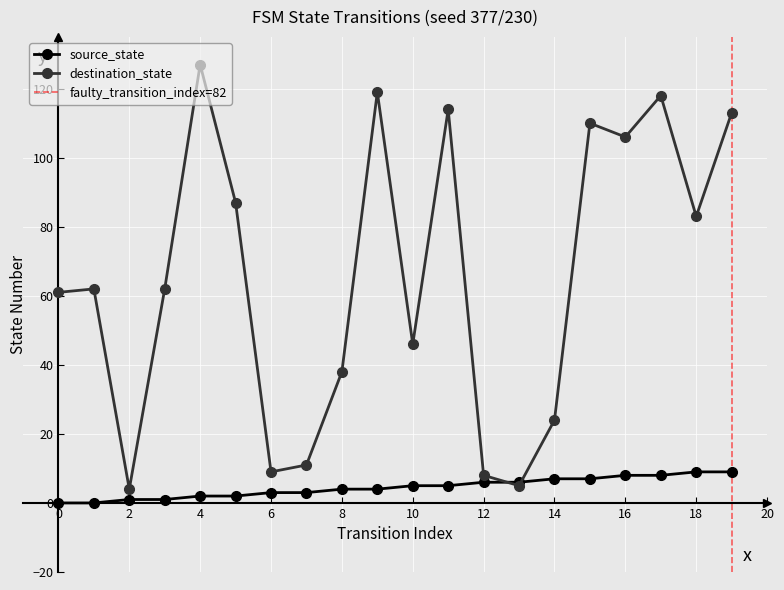

Is it true that source_state equals 7 at 8?

False